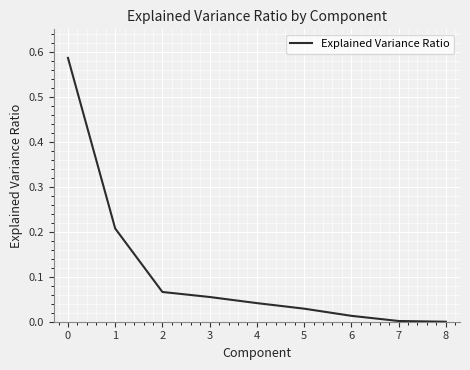

True or false: the data shows 0.0 at 6.

True